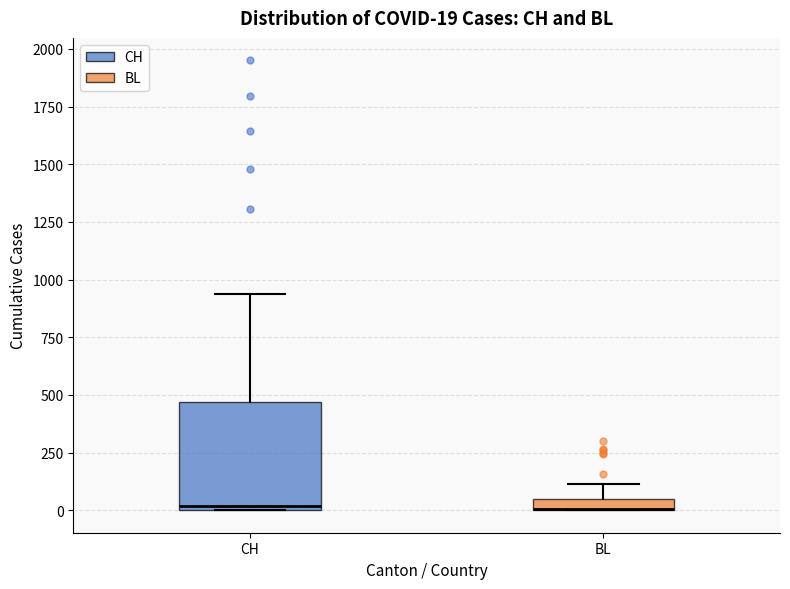

Comparing the boxes themselves (not the whiskers), which one is the tallest?

CH